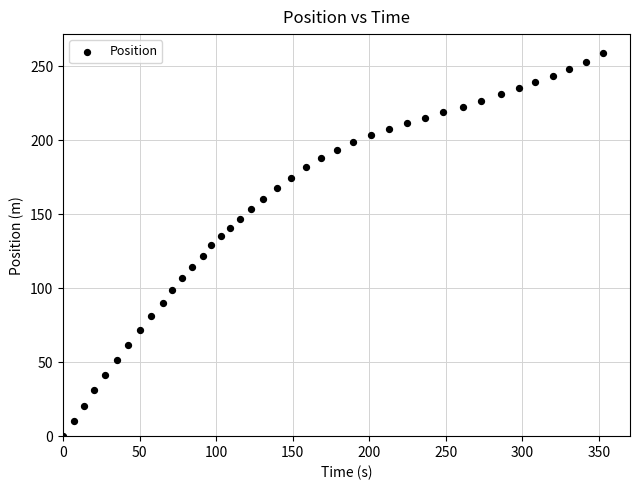

What is the range of Y values (max minus min)?

258.8